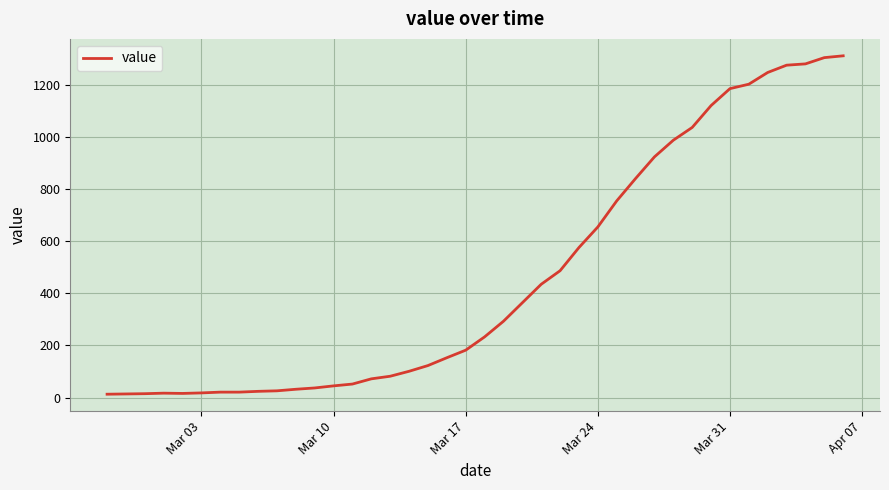

What is the greatest value displayed?

1312